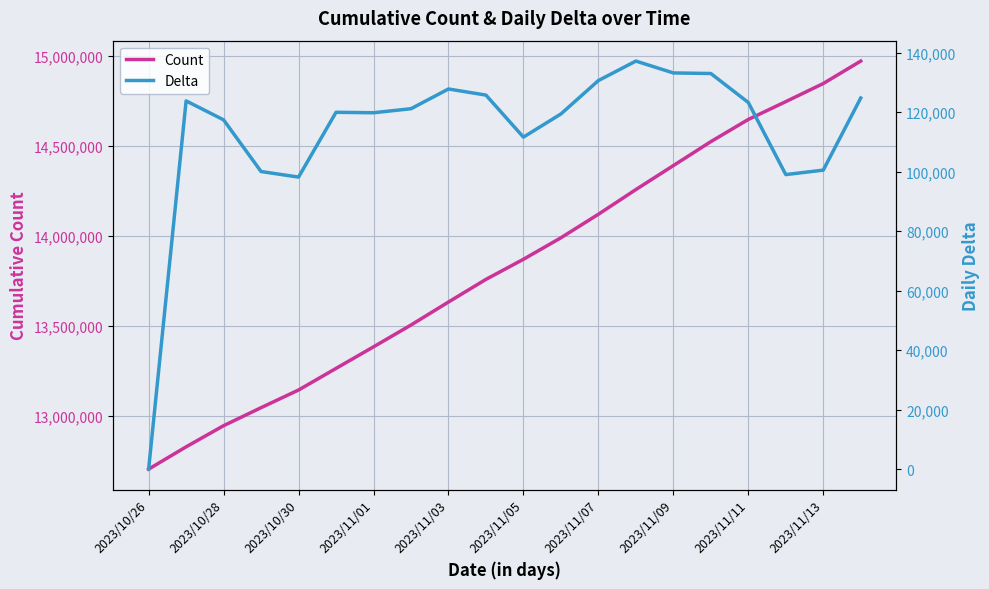

What are all the series names shown in the legend?

Count, Delta